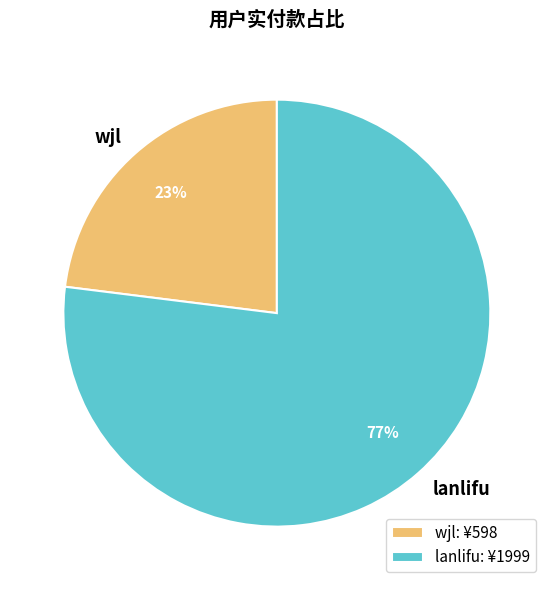

Combined, do wjl and lanlifu account for over 50%?

Yes